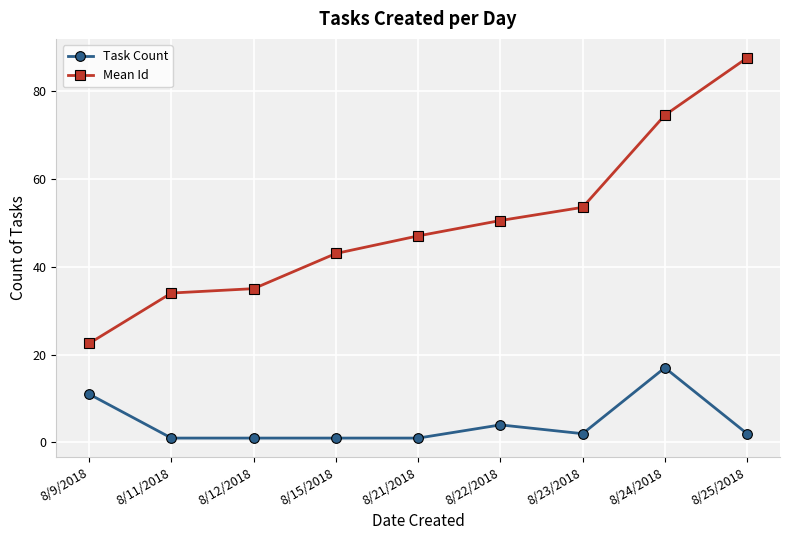

Reading right to left, list all the values displayed in this chart.

Task Count: 2.0	17.0	2.0	4.0	1.0	1.0	1.0	1.0	11.0
Mean Id: 87.5	74.5	53.5	50.5	47.0	43.0	35.0	34.0	22.5